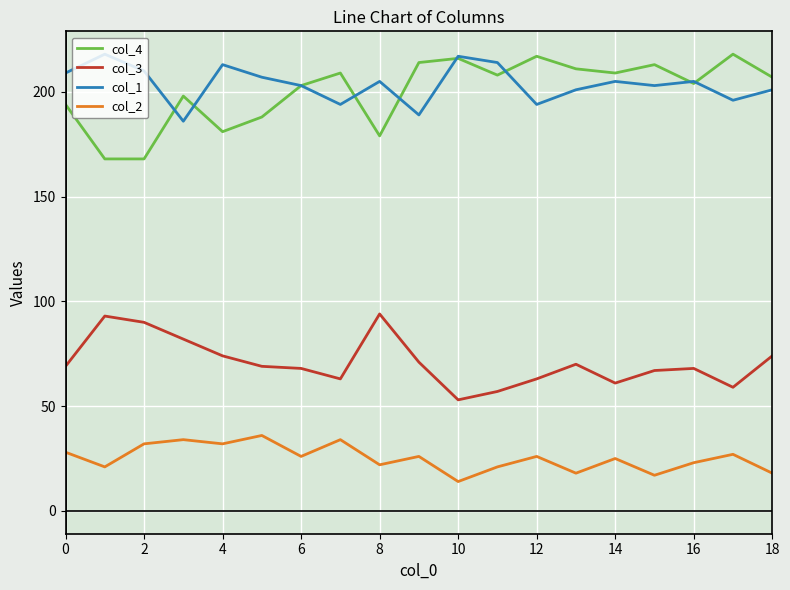

True or false: col_2 and col_4 cross at least once.

False